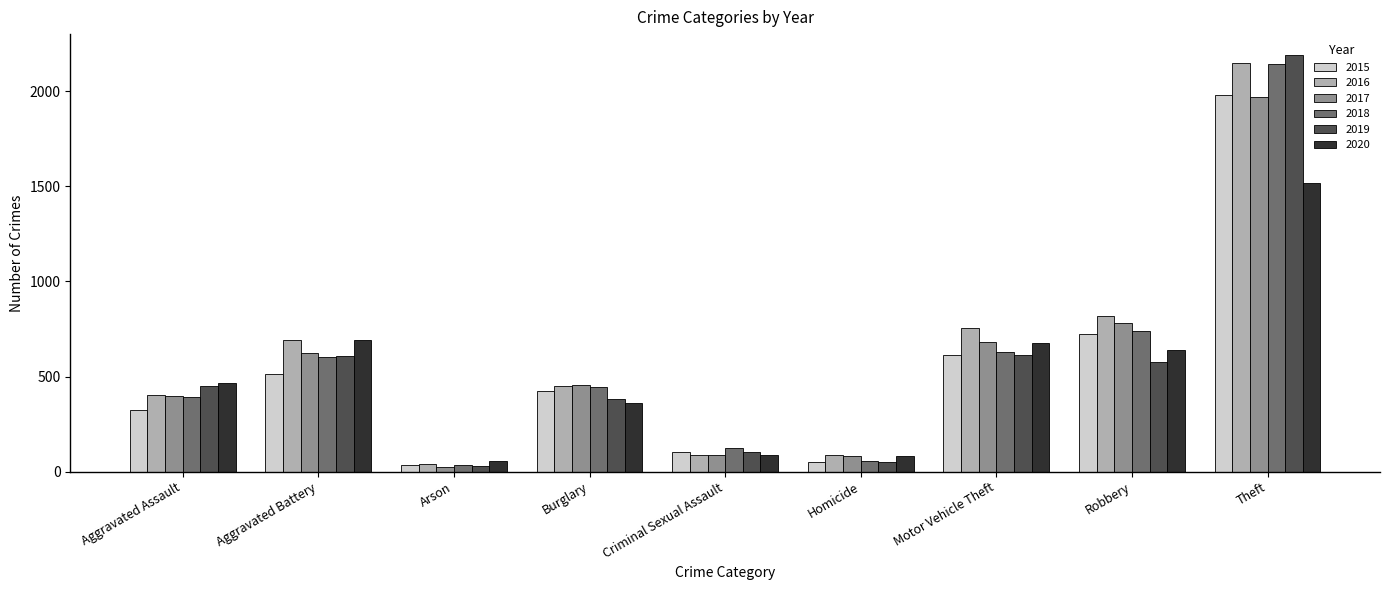

Which series has the largest range (max minus min)?

2019